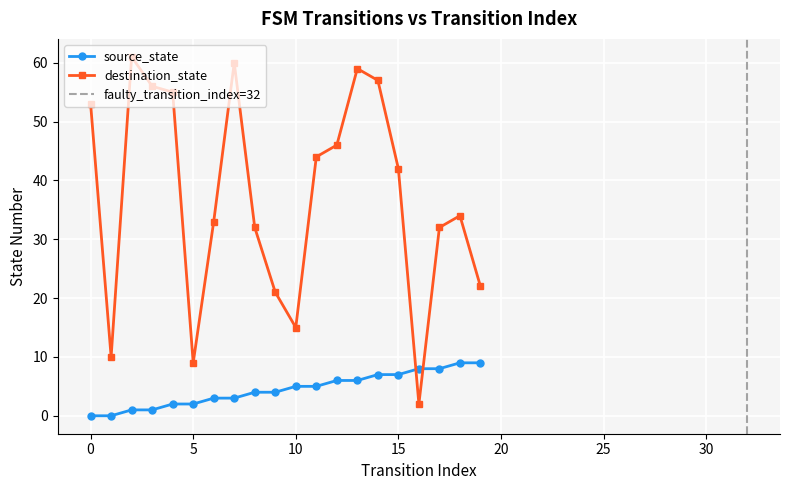

What is the sum of all source_state values?

90